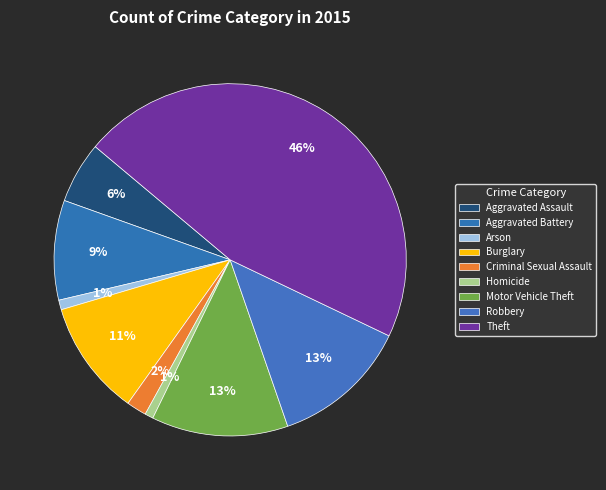

To the nearest percent, what portion does Aggravated Assault represent?

6%